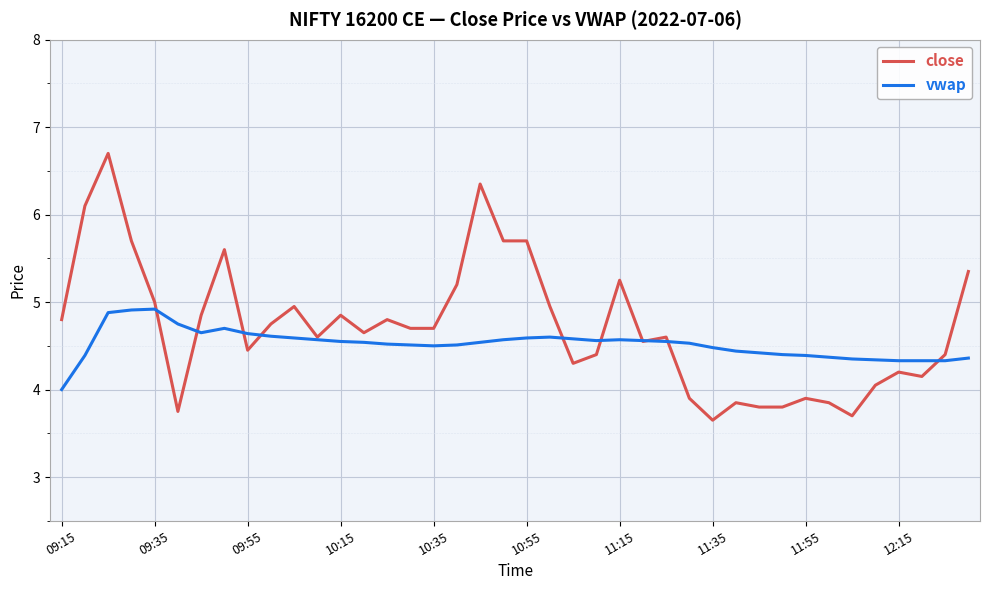

List the series in order of their peak value, highest first.

close, vwap